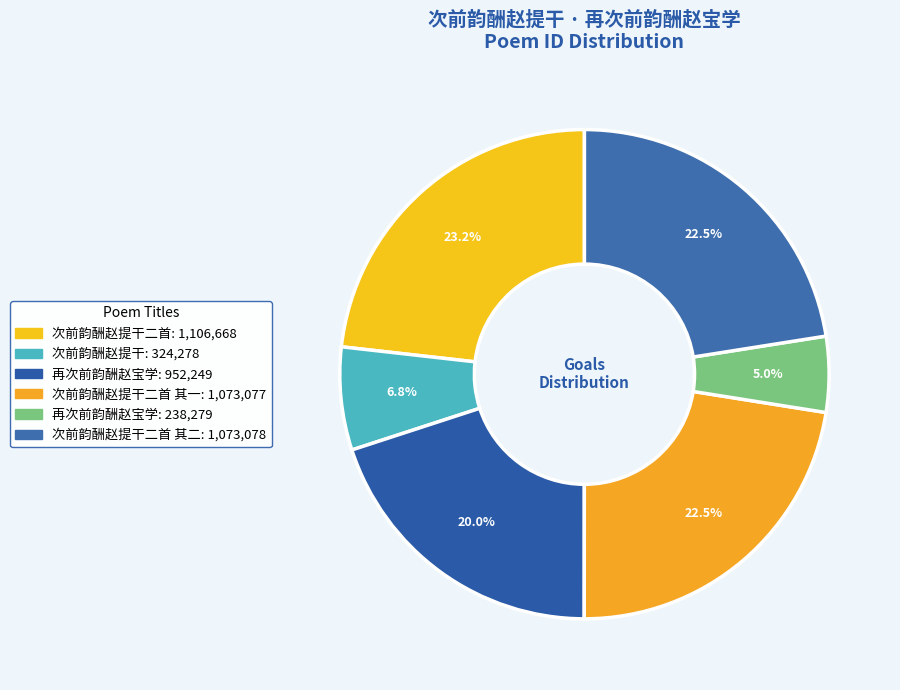

What is the smallest slice in the pie chart?

再次前韵酬赵宝学